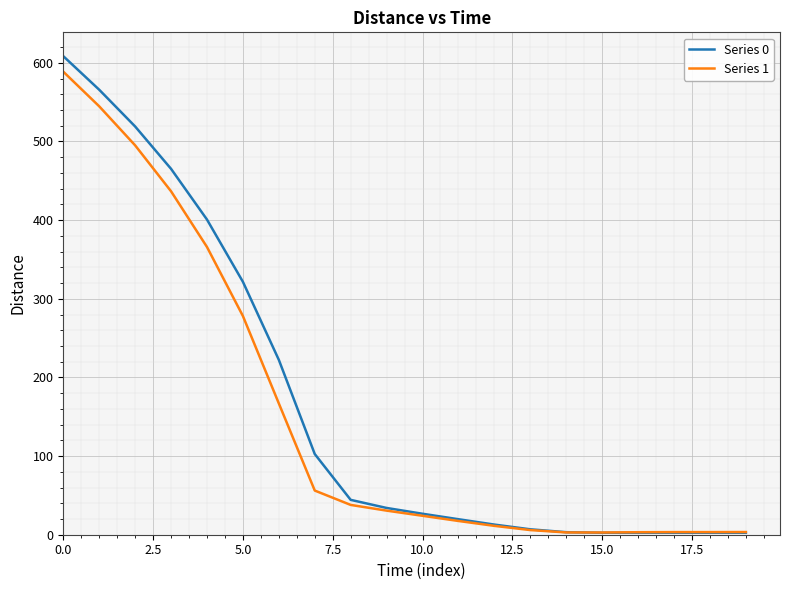

What is the minimum value shown in the chart?

2.5